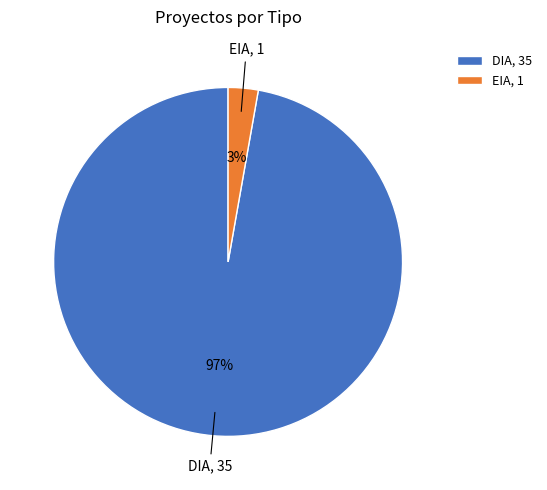

The DIA slice represents 97% of the pie. True or false?

True